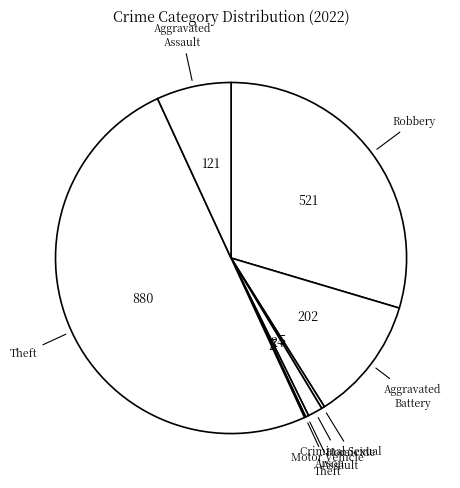

Is there a majority slice in this chart?

No